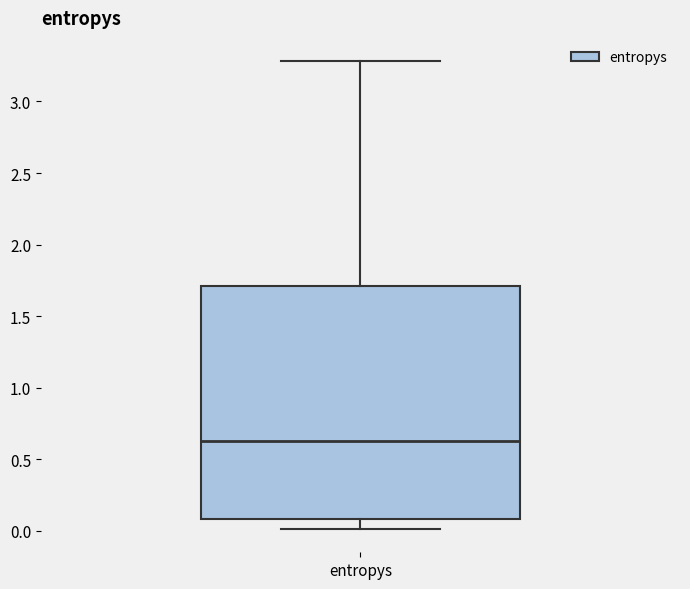

Where does the upper whisker of the box for entropys end on the y-axis? The values are not printed on the chart, so give them approximately, as read against the axis.

3.30